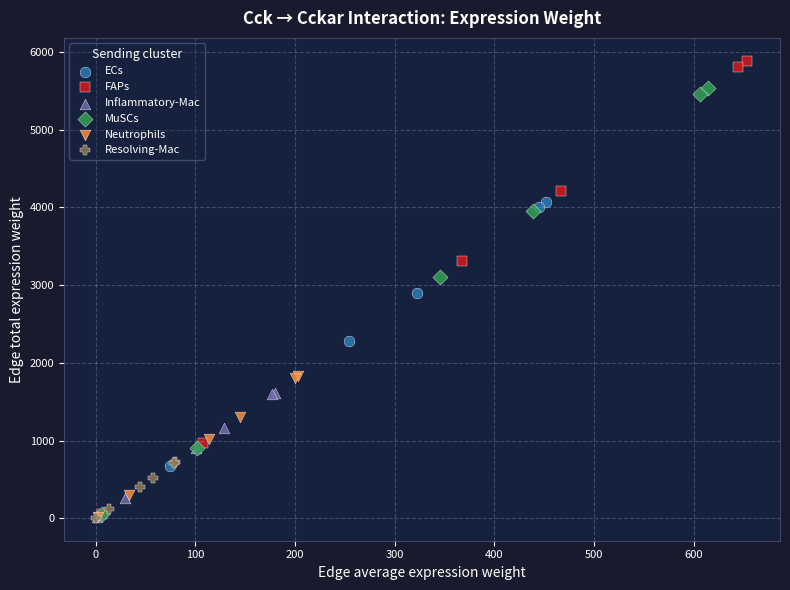

Which series has the widest spread of Y values?

FAPs